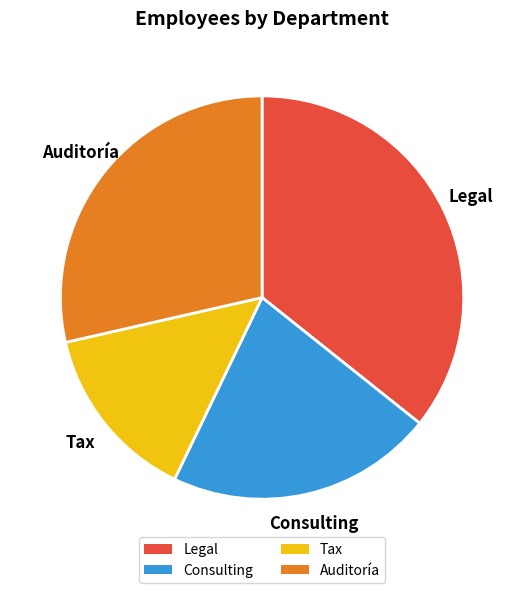

Between Legal and Auditoría, which is larger?

Legal